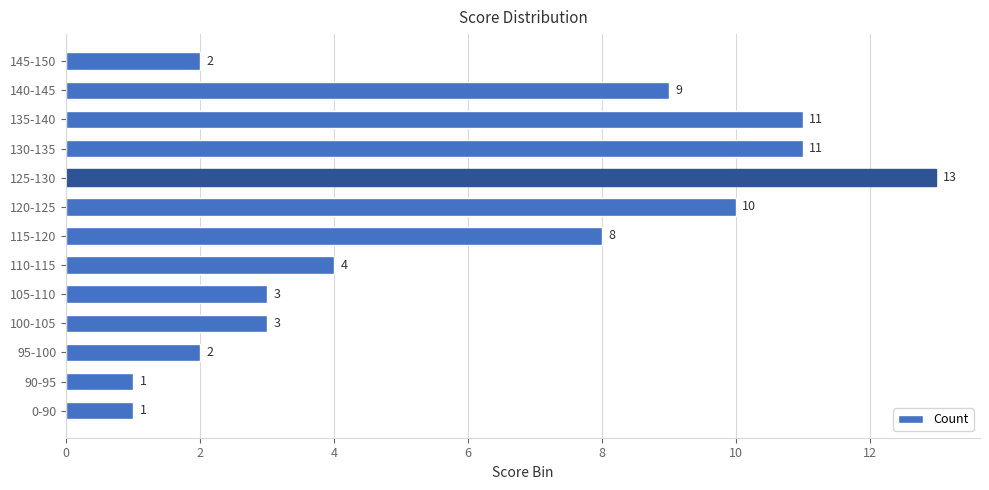

The value at 90-95 is 1. True or false?

True